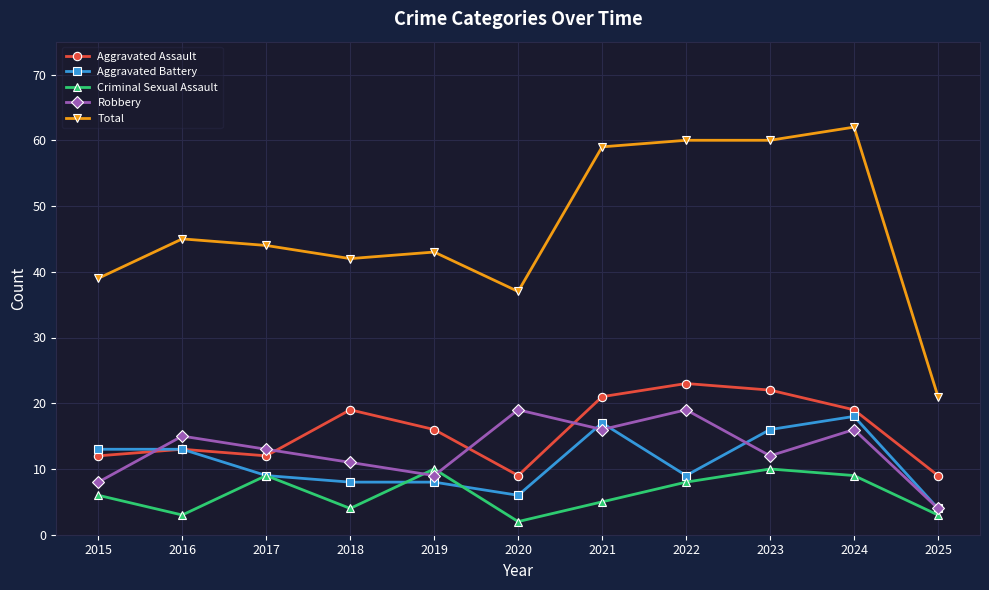

Which series has the largest total across all categories?

Total